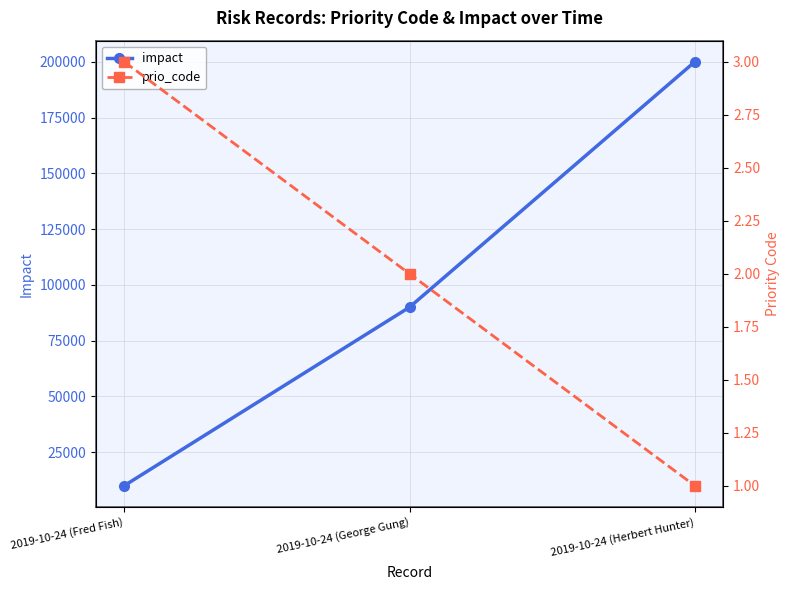

How many lines are shown in the chart?

2